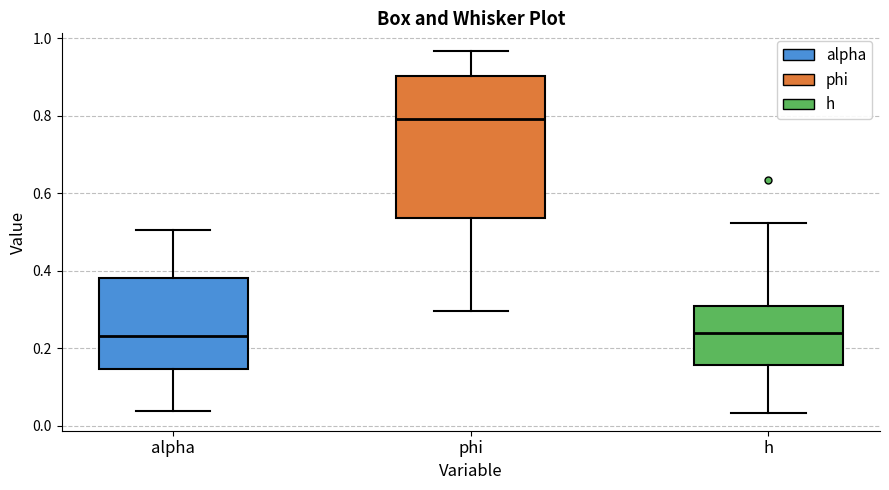

Which box is the tallest, from its lower edge to its upper edge?

phi